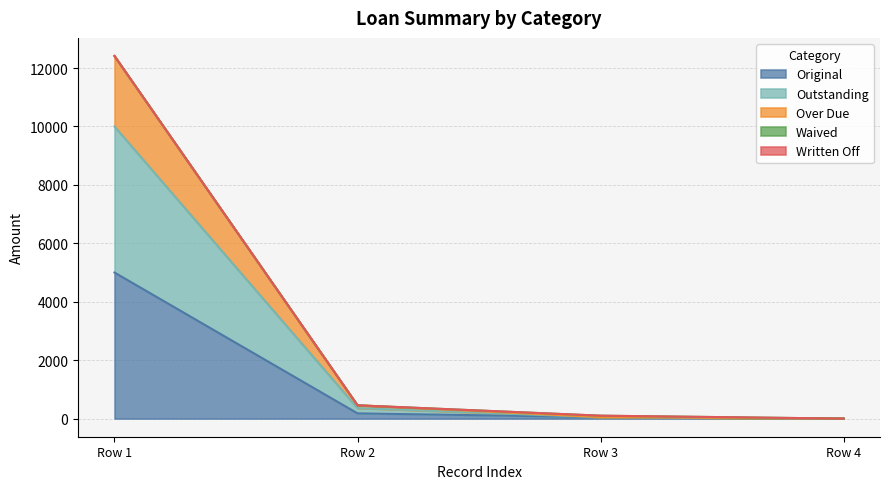

Which series has the largest total across all categories?

Outstanding